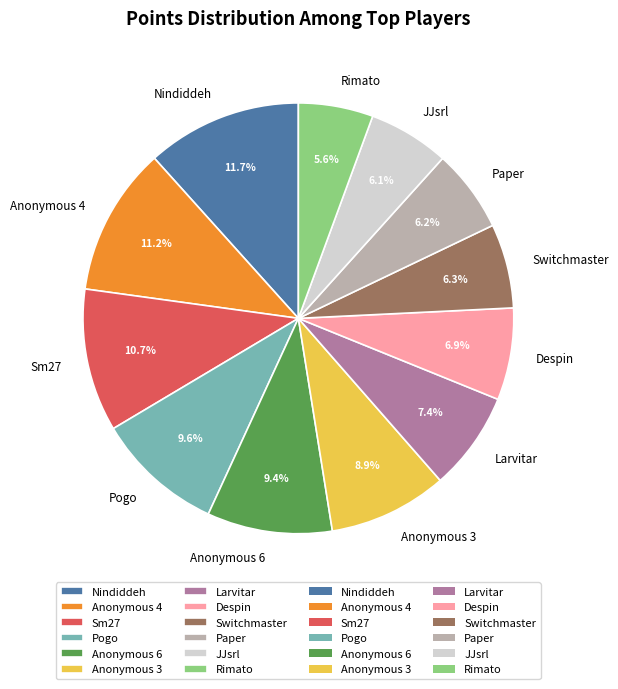

To the nearest percent, what portion does Anonymous 3 represent?

9%